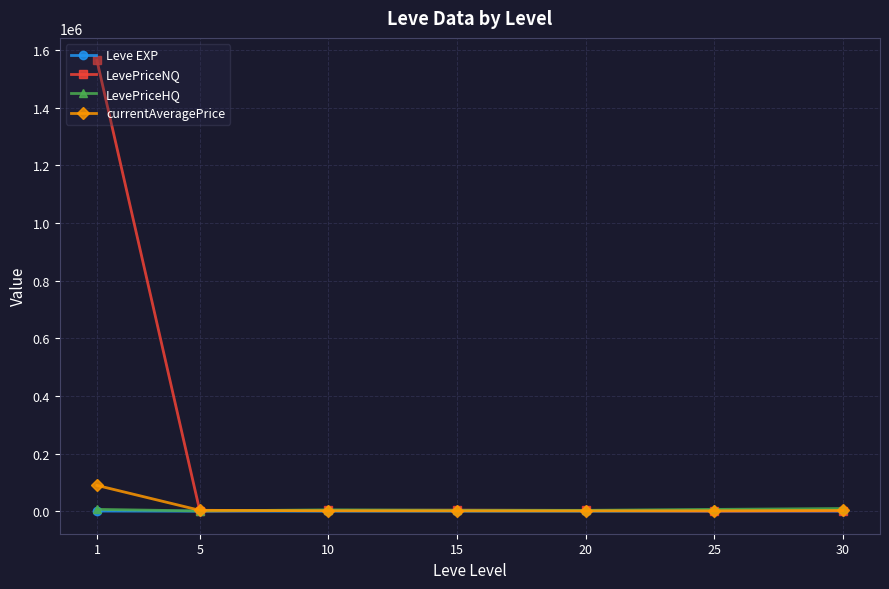

What is the value of the LevePriceNQ point at the 3rd from the left?

2846.2